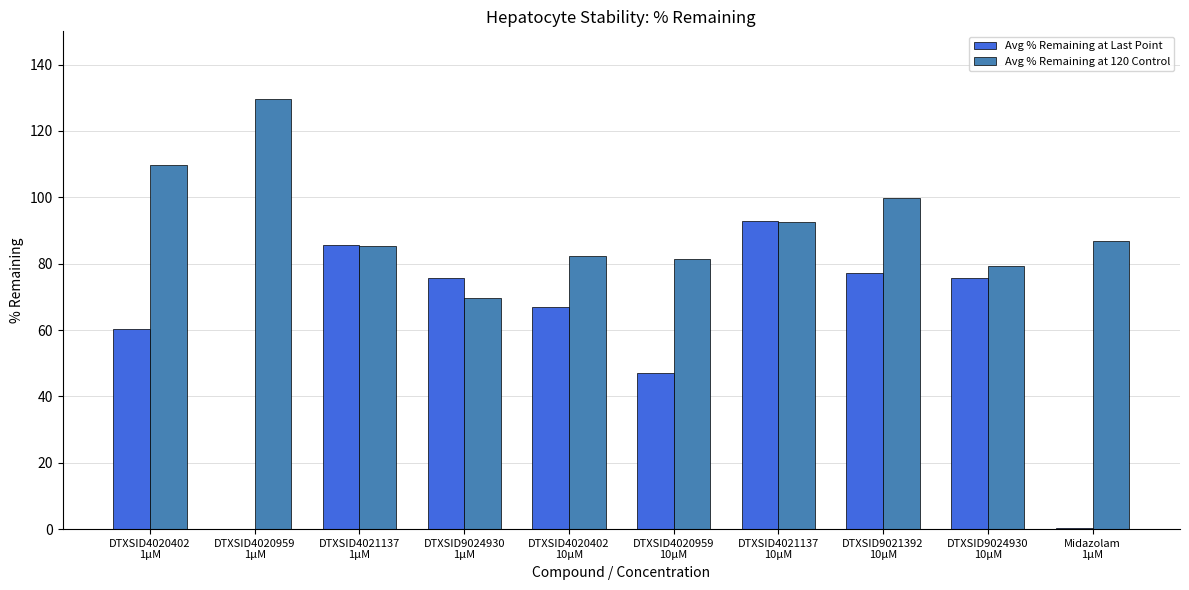

The Avg % Remaining at Last Point series shows 67.0 at DTXSID4020402
10µM. True or false?

True